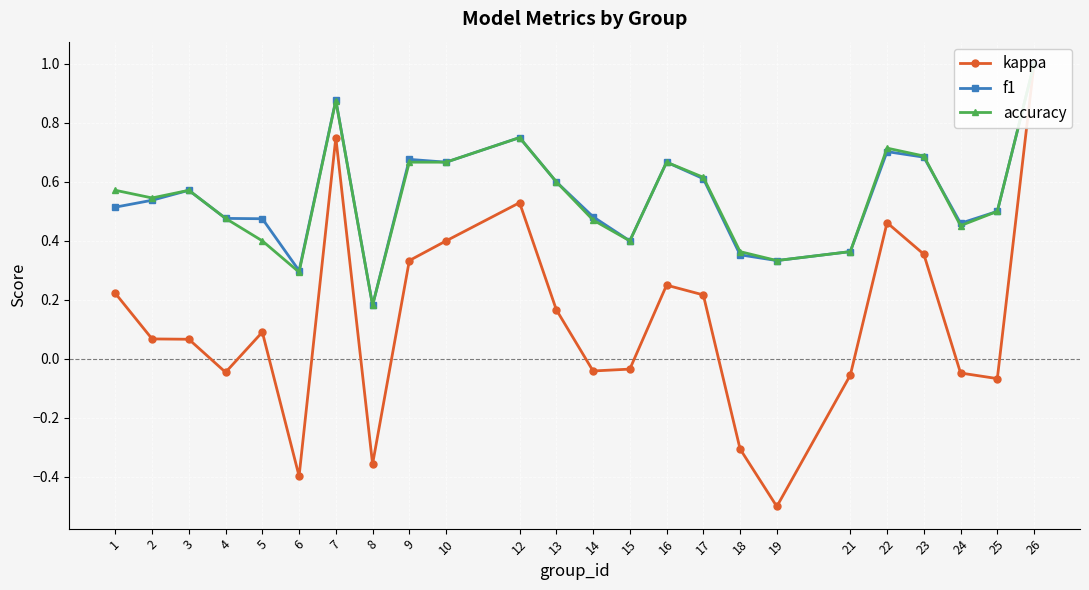

What is the value of the accuracy point at the 14th from the left?

0.4